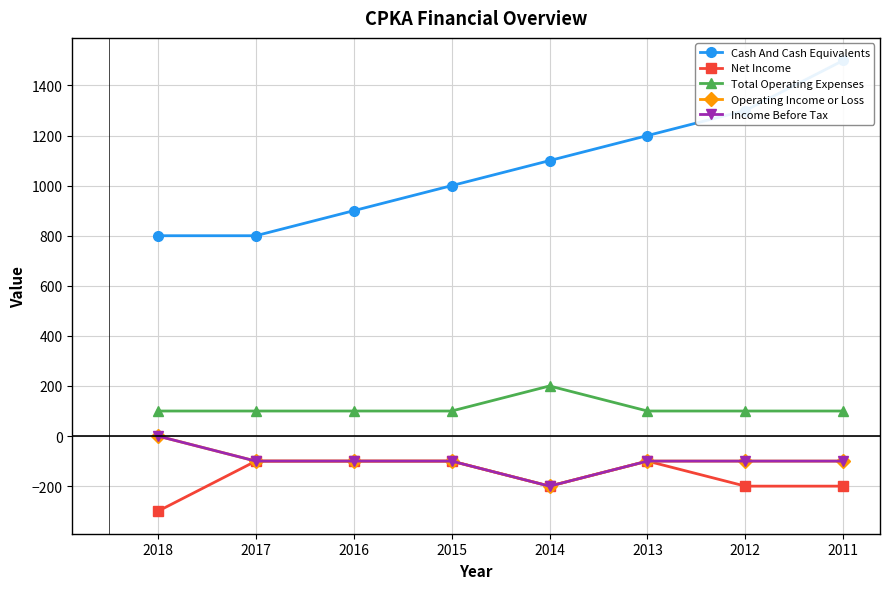

True or false: Total Operating Expenses and Operating Income or Loss cross at least once.

False